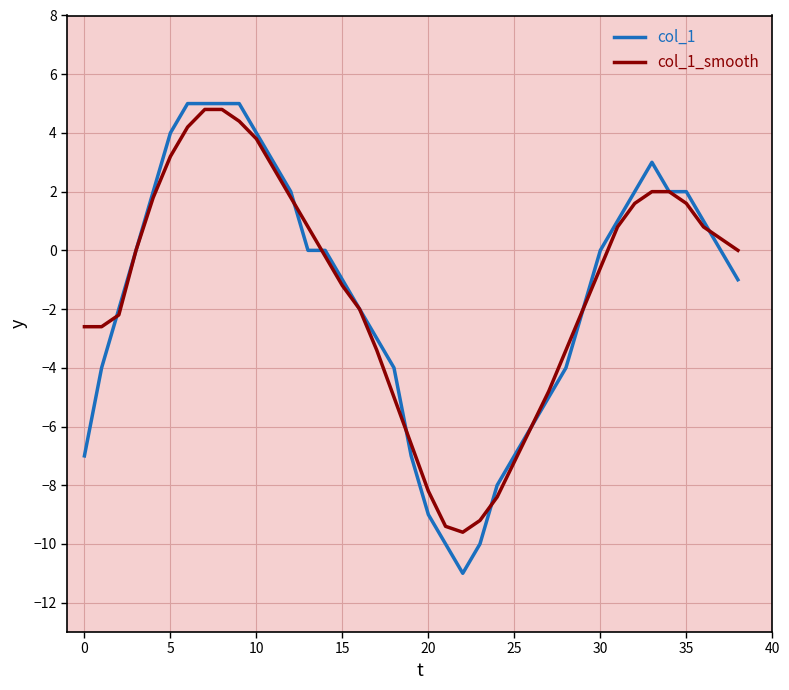

Which series has the largest range (max minus min)?

col_1